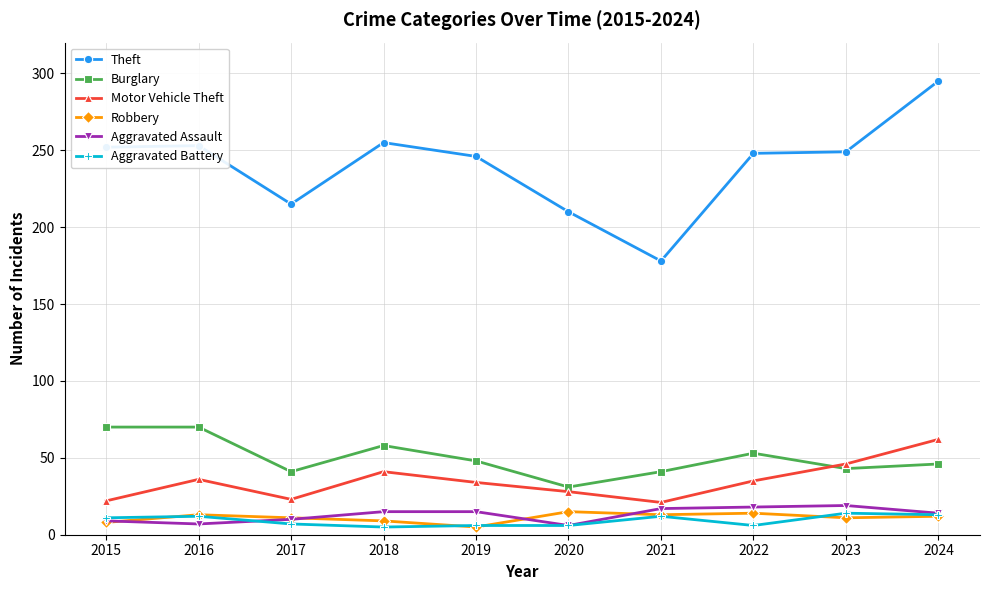

What is the sum of all Theft values?

2401